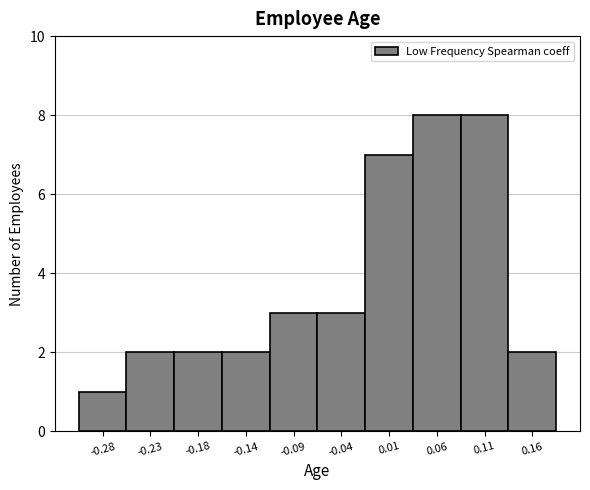

Reading right to left, what are all the values shown in this chart?

2	8	8	7	3	3	2	2	2	1